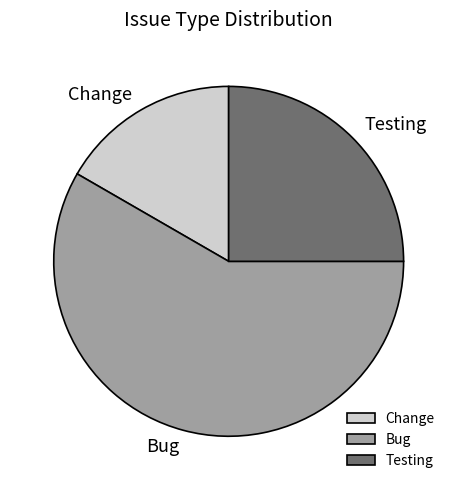

The Bug slice represents 58% of the pie. True or false?

True